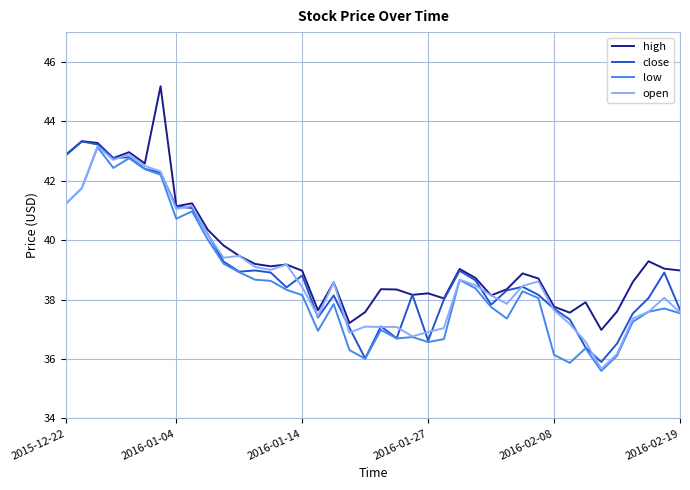

Which series has the largest total across all categories?

high